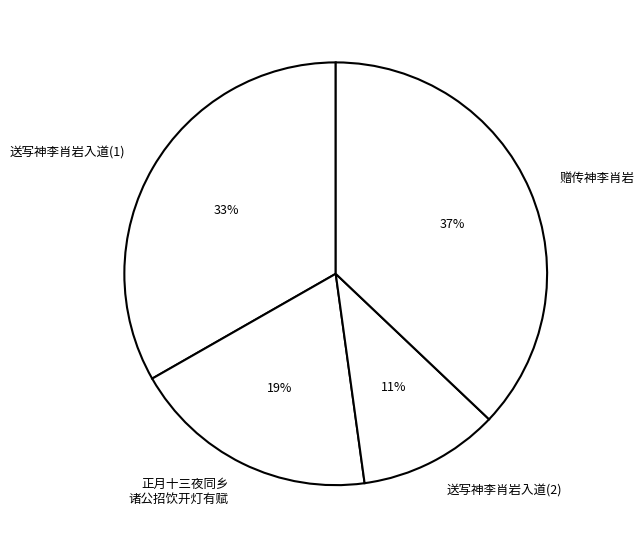

How many segments does this pie chart have?

4